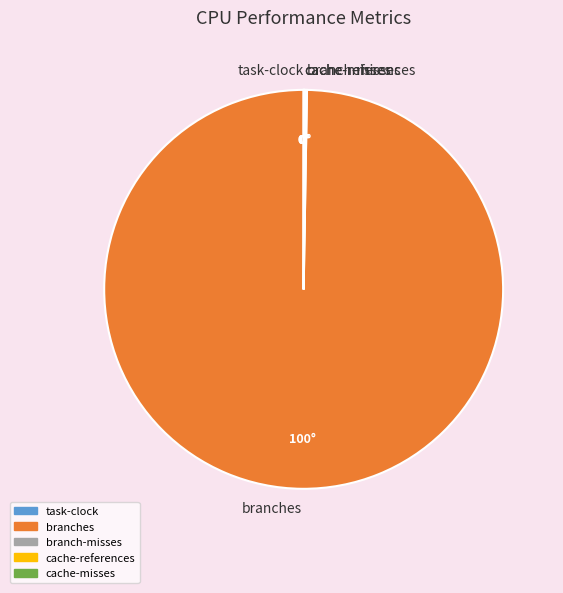

Does any single category account for the majority?

Yes